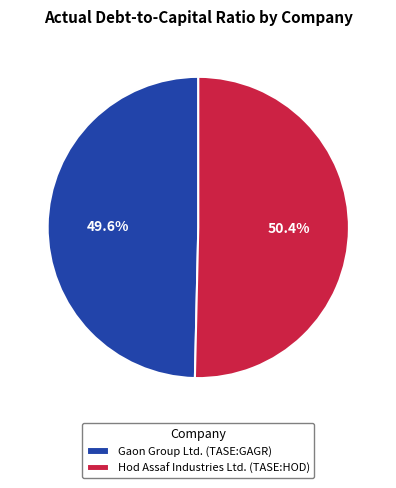

What is the largest slice in the pie chart?

Hod Assaf Industries Ltd. (TASE:HOD)